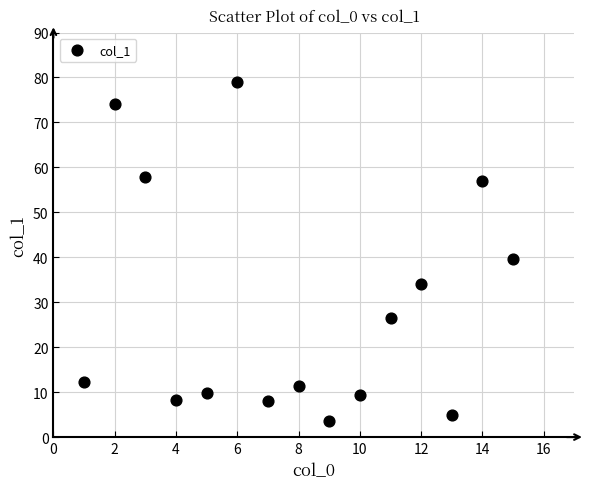

What Y value in the scatter plot is closest to 41?

39.6